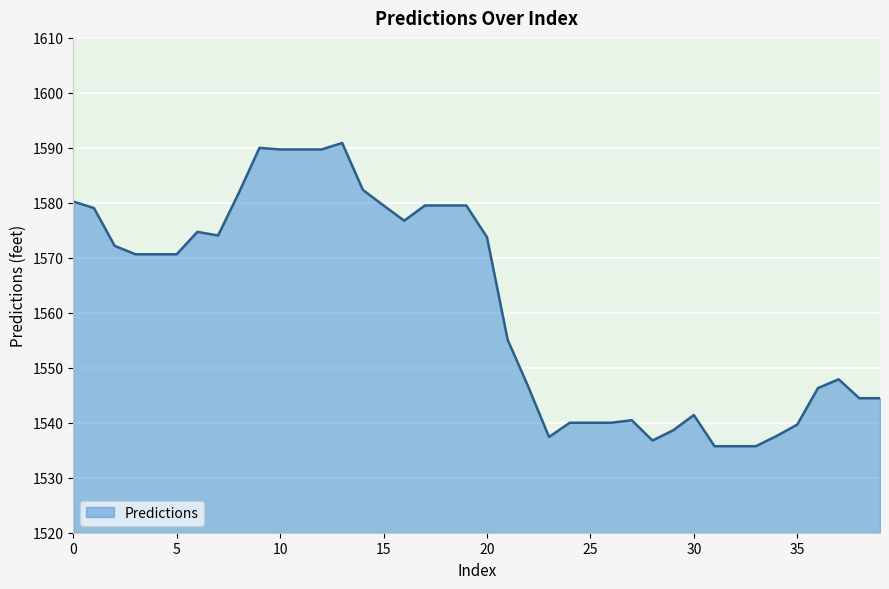

How many distinct data groups are displayed?

1